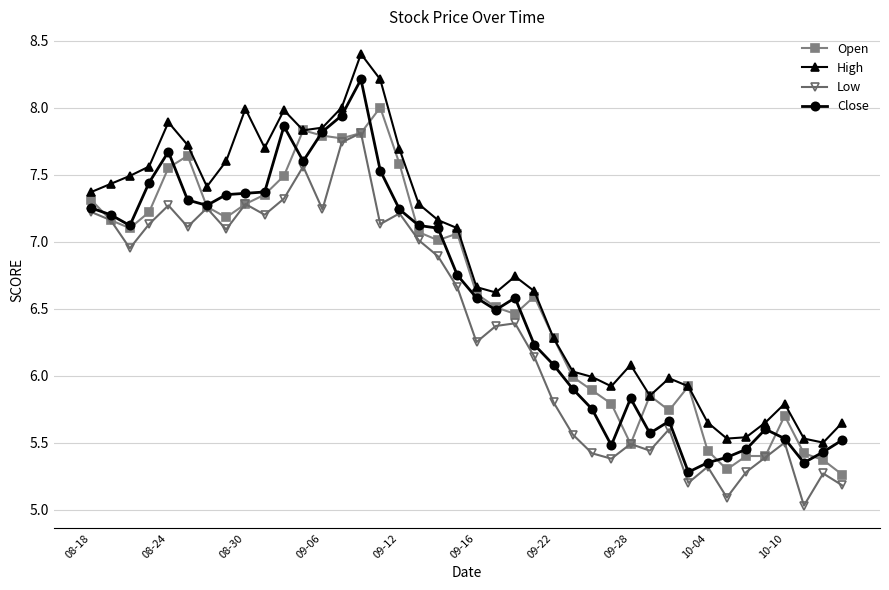

What is the sum of all Low values?

255.3